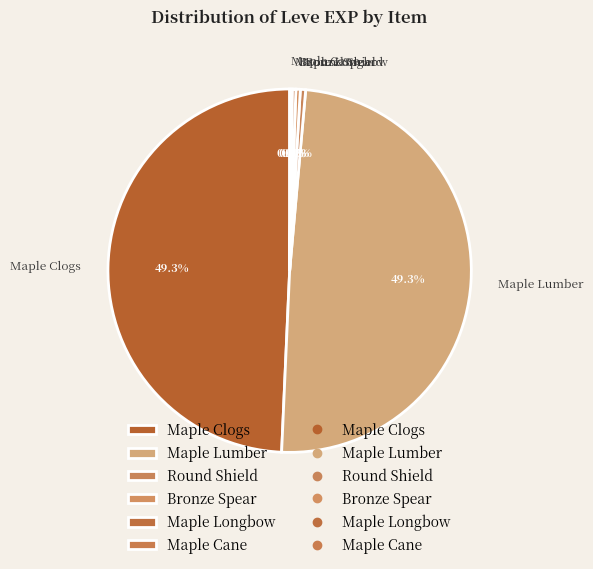

To the nearest percent, what is the average slice percentage?

17%